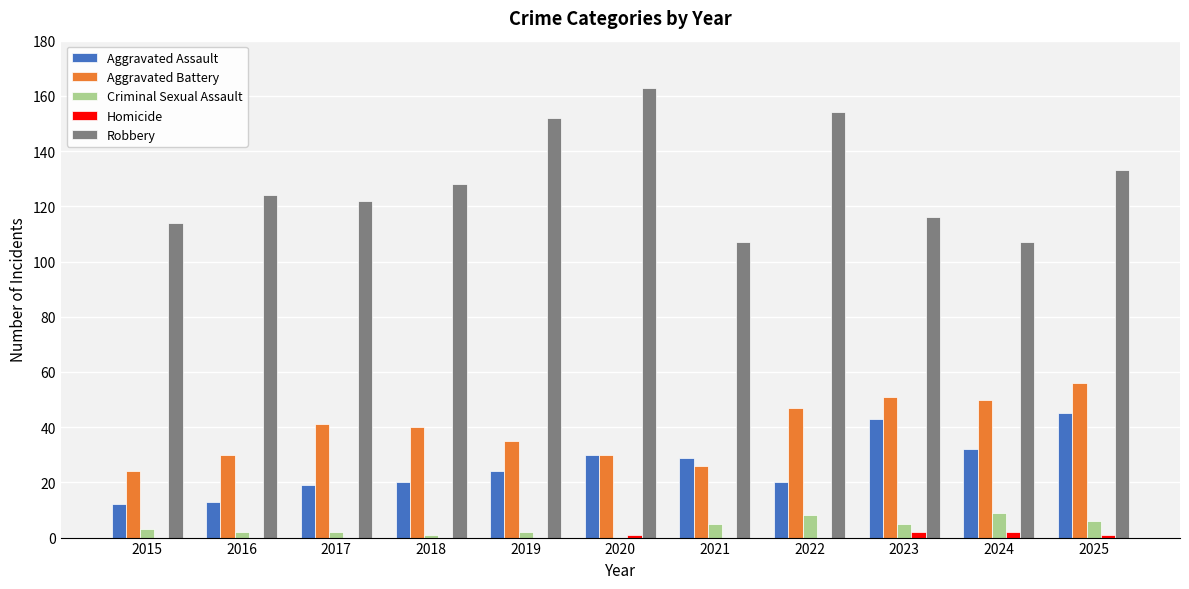

Is the value of Aggravated Assault at 2022 greater than the value of Aggravated Battery at 2017?

No